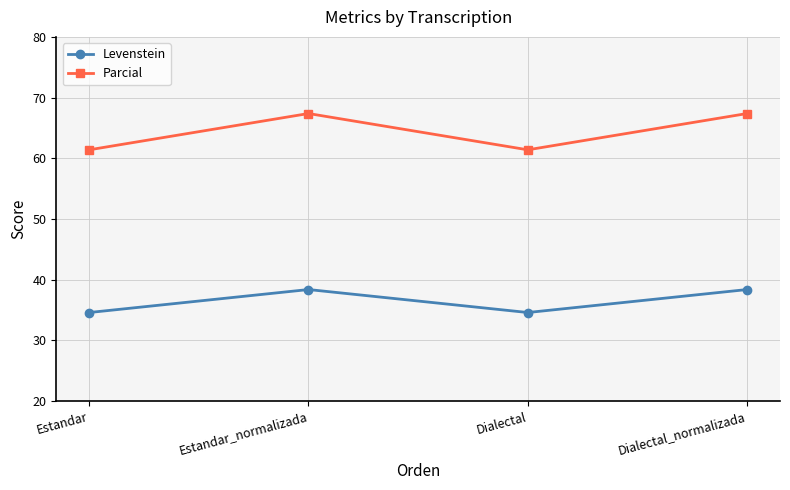

What is the difference between the Levenstein values at Dialectal and Dialectal_normalizada?

3.8